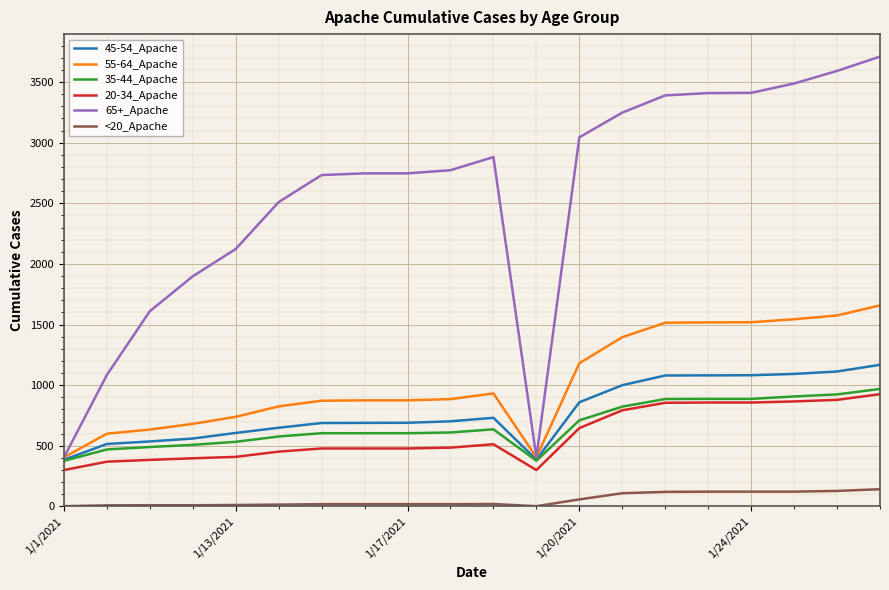

Rank the series by their maximum value, from highest to lowest.

65+_Apache, 55-64_Apache, 45-54_Apache, 35-44_Apache, 20-34_Apache, <20_Apache